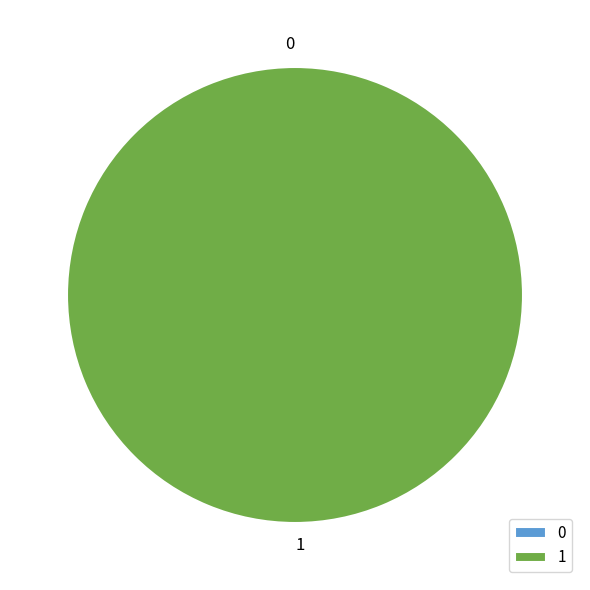

To the nearest percent, what portion does 1 represent?

100%